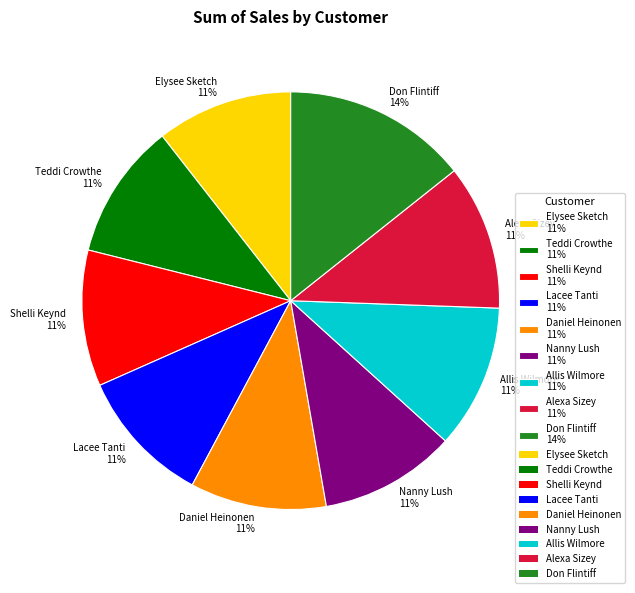

True or false: Elysee Sketch accounts for 5% of the total.

False